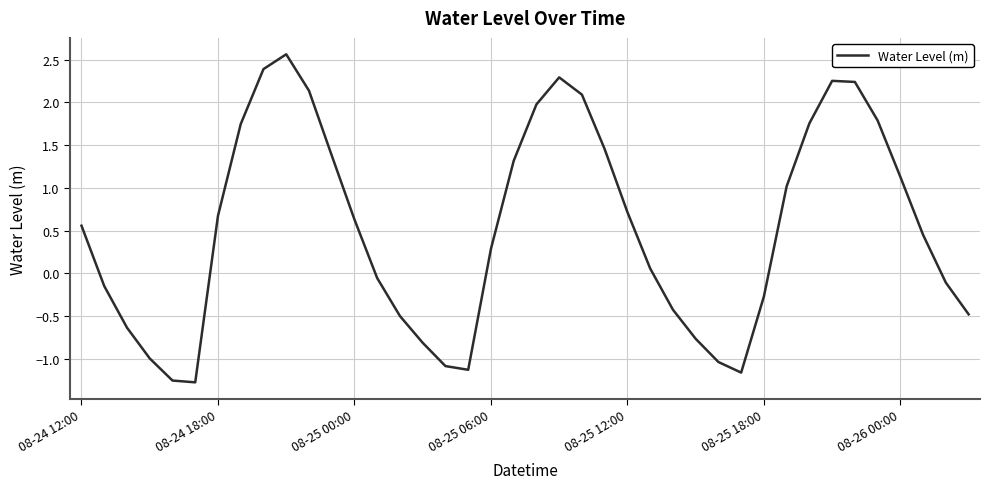

What is the greatest value displayed?

2.6